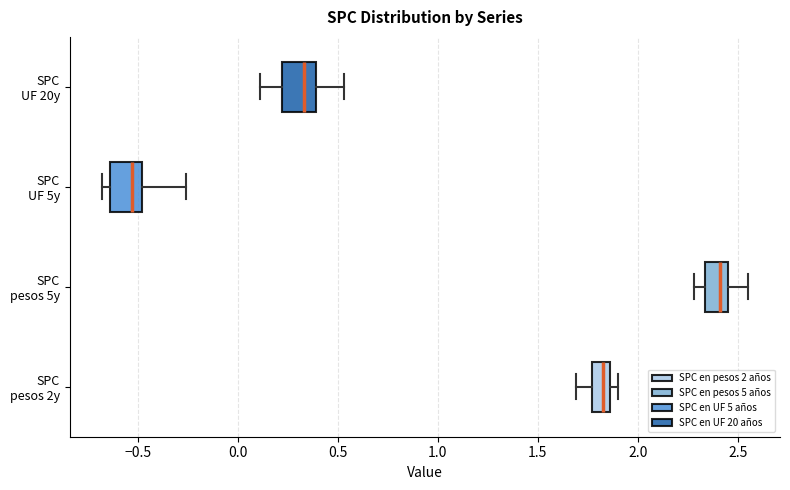

Reading bottom to top, read every box against the x-axis: the position of its median line, the range the box covers, and the ends of its whiskers. The values are not printed on the chart, so give them approximately, as read against the axis.

SPC pesos 2y: median 1.85 (inside the box), box 1.75 to 1.85, whiskers 1.70 to 1.90
SPC pesos 5y: median 2.40, box 2.35 to 2.45, whiskers 2.30 to 2.55
SPC UF 5y: median -0.55, box -0.65 to -0.50, whiskers -0.70 to -0.25
SPC UF 20y: median 0.35, box 0.20 to 0.40, whiskers 0.10 to 0.55